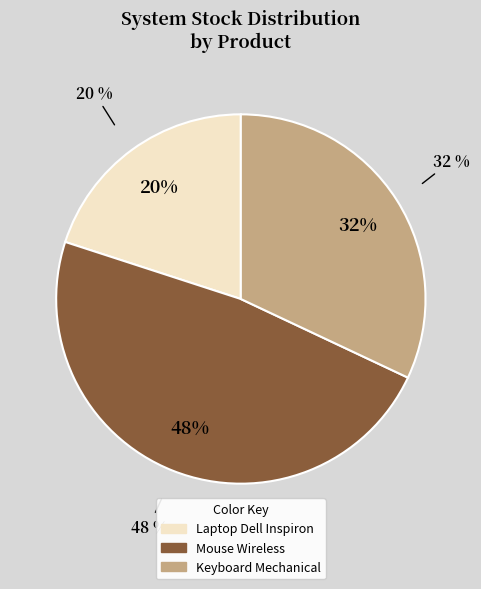

How many slices are in this pie chart?

3